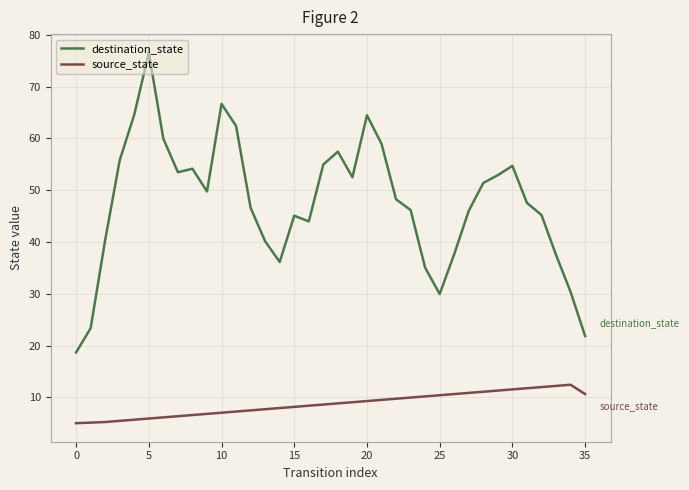

Which series has the largest total across all categories?

destination_state